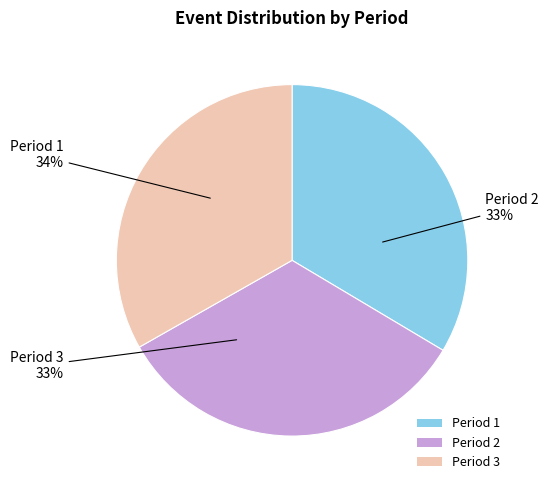

How much of the chart is everything except Period 2?

66.8%